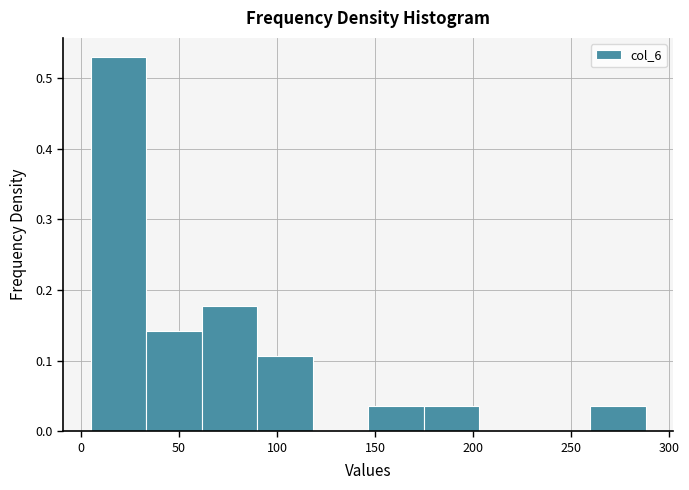

Over which range of the x-axis is the bar tallest?

5 to 35